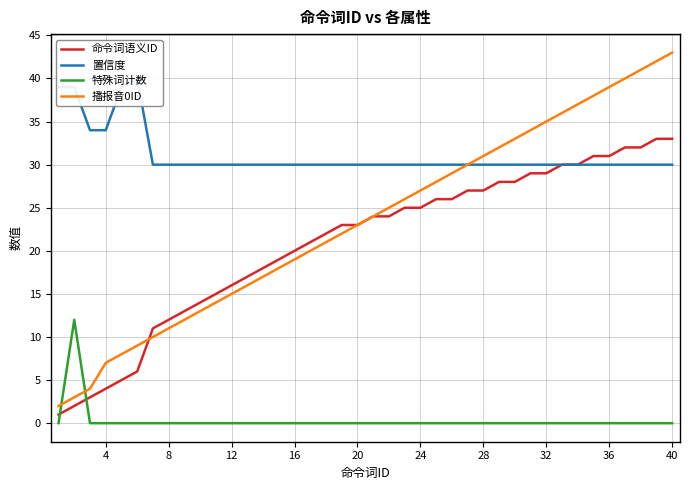

How many intersections are there between 特殊词计数 and 命令词语义ID?

2